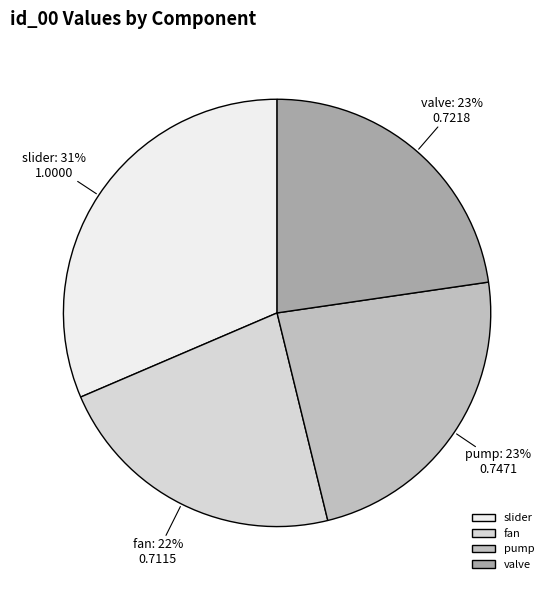

To the nearest percent, what percentage of the pie is slider?

31%